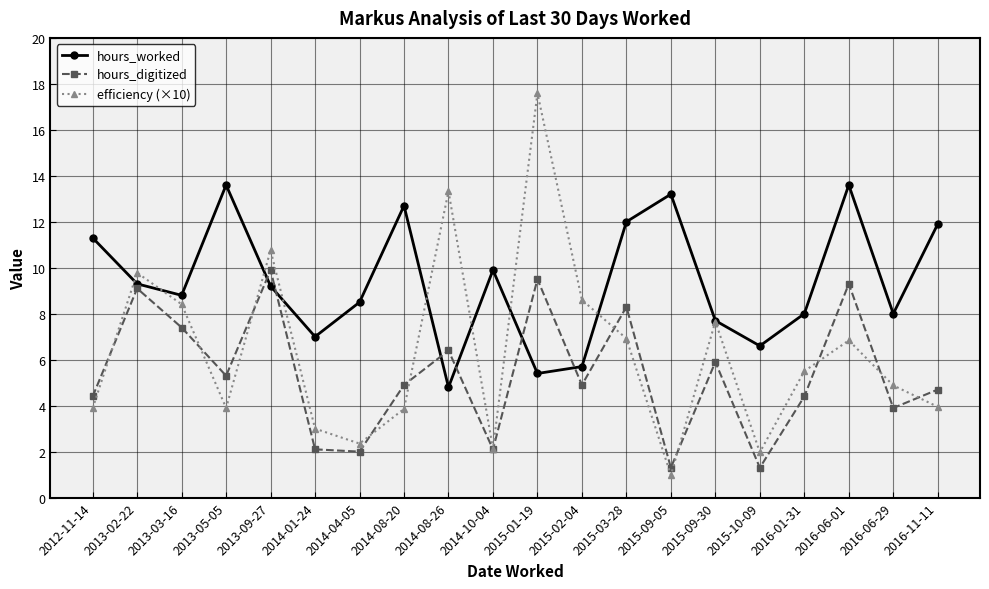

Which label corresponds to the largest value in the chart?

2015-01-19